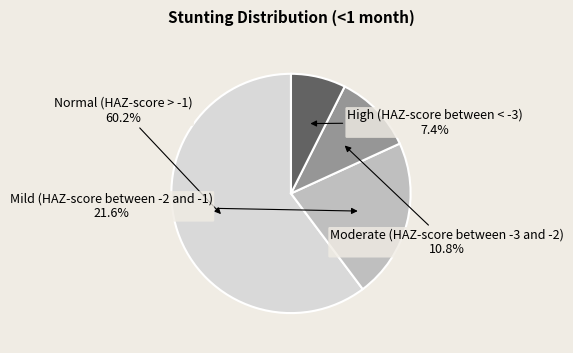

Count the number of slices in the pie.

4